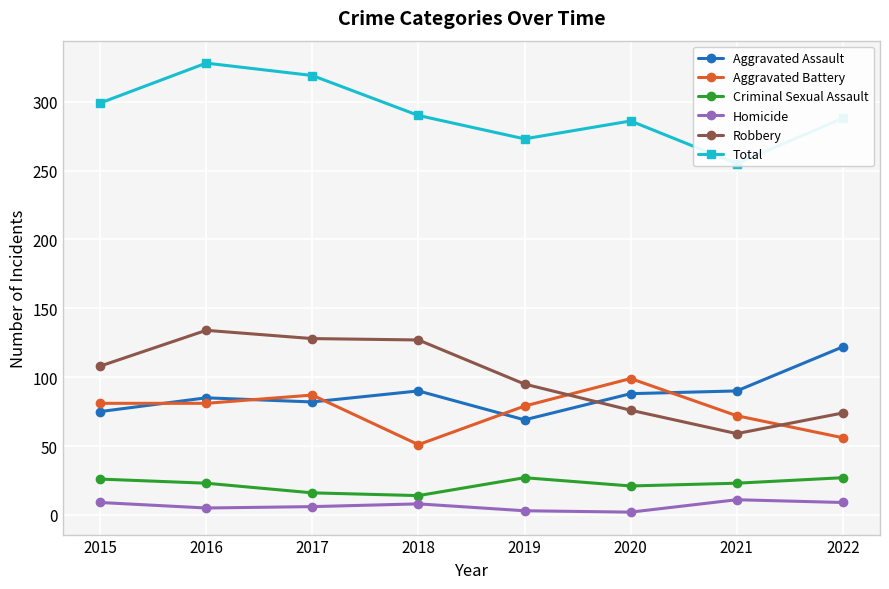

What is the difference between the Aggravated Battery values at 2022 and 2019?

23